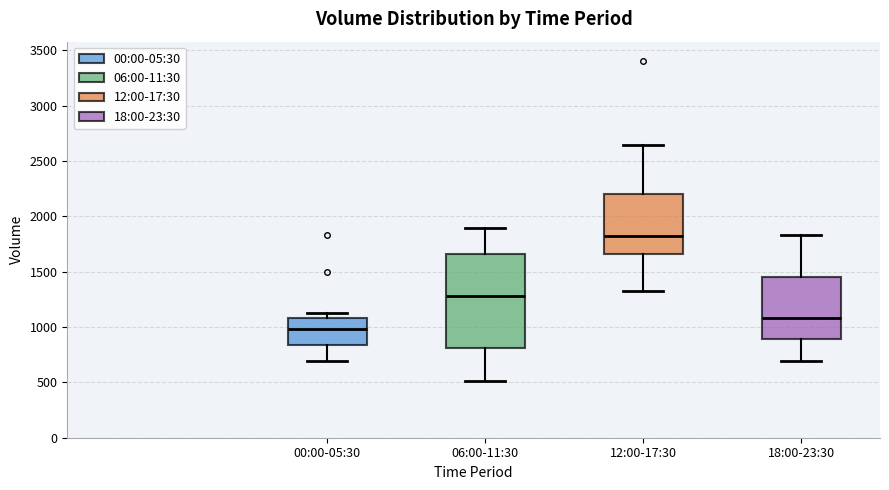

Which box has the lowest median line?

00:00-05:30